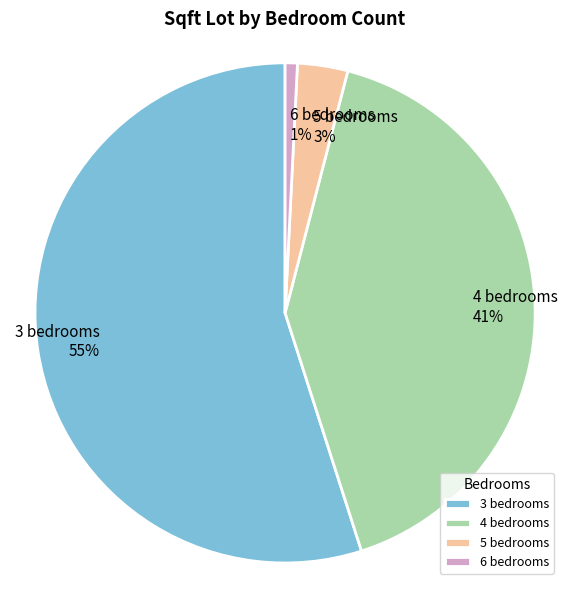

To the nearest percent, what portion does 5 bedrooms represent?

3%